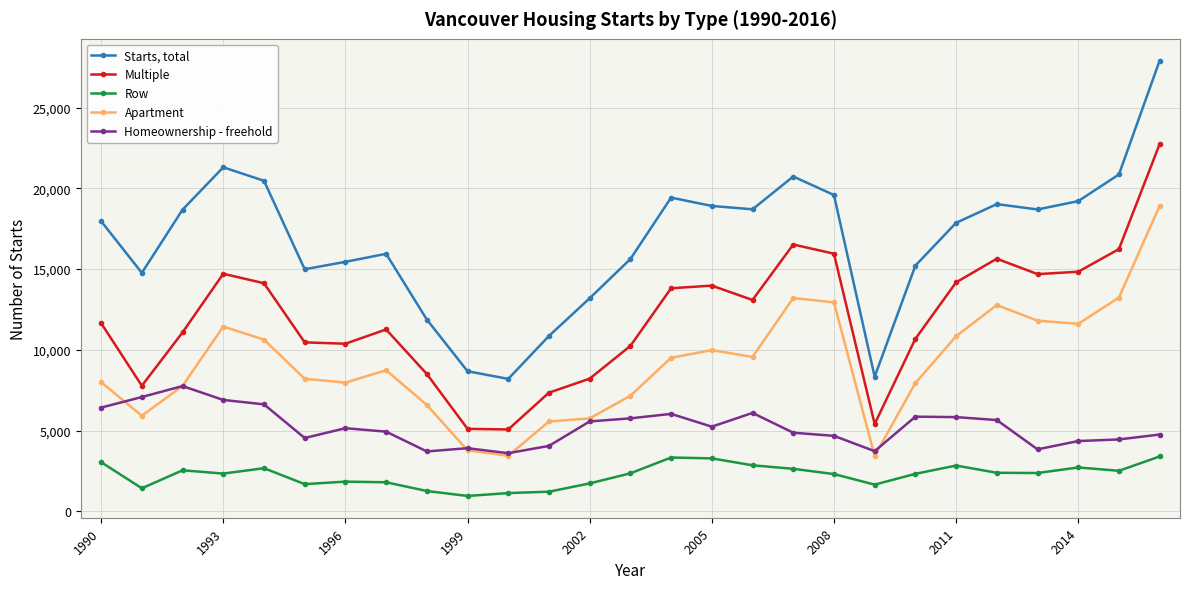

Does the chart display data point markers on the line(s)?

Yes